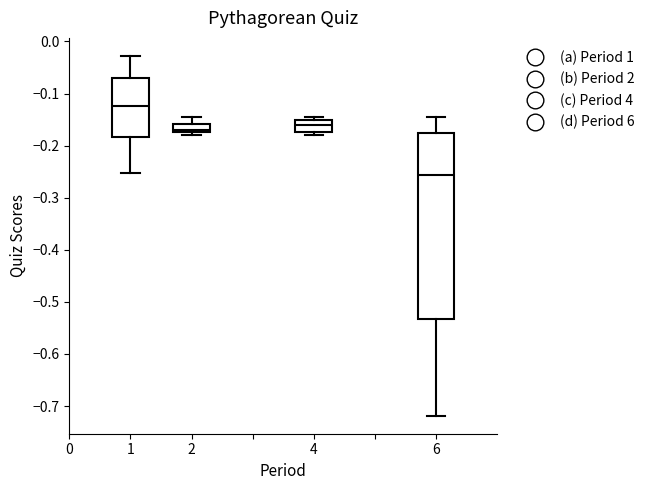

Reading left to right, read every box against the y-axis: the position of its median line, the range the box covers, and the ends of its whiskers. The values are not printed on the chart, so give them approximately, as read against the axis.

1: median -0.12, box -0.18 to -0.07, whiskers -0.25 to -0.03
2: median -0.17 (just above the box's lower edge), box -0.17 to -0.16, whiskers -0.18 to -0.14
4: median -0.16, box -0.17 to -0.15, whiskers -0.18 to -0.14
6: median -0.26, box -0.53 to -0.18, whiskers -0.72 to -0.15